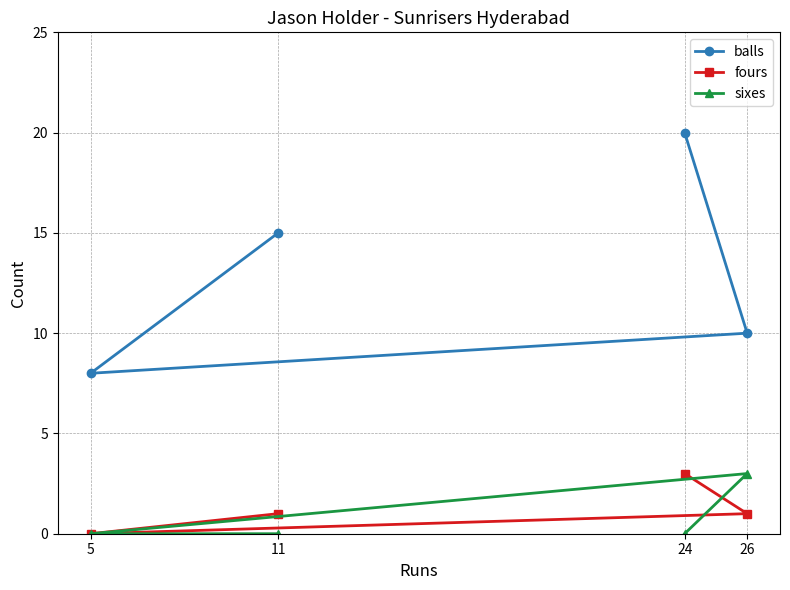

What position from the right is 11?

4